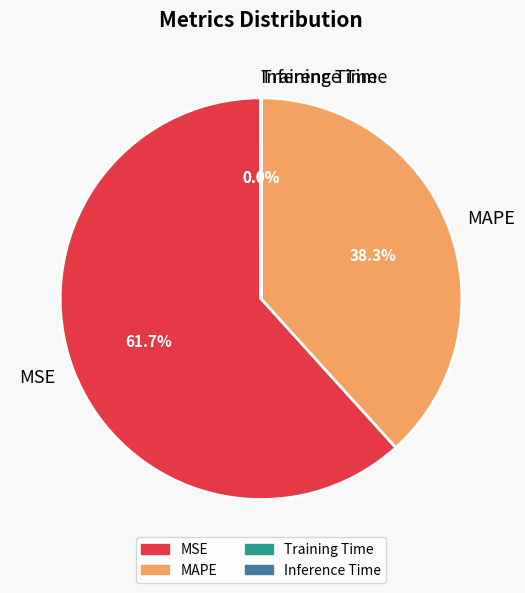

Approximately how many times larger is the value at MSE compared to MAPE?

1.6